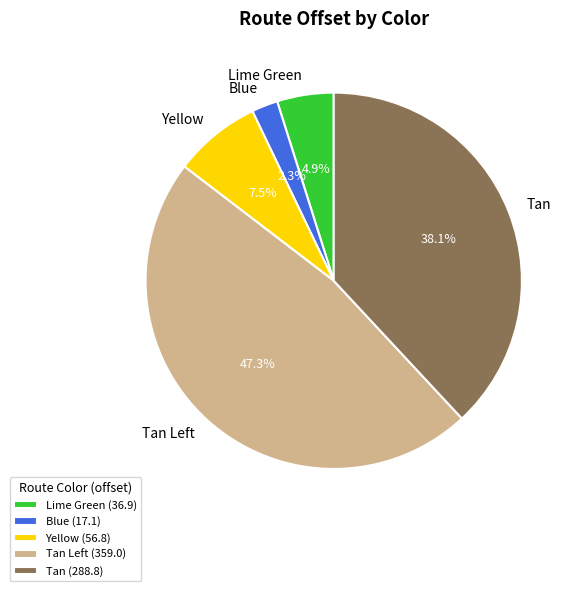

Approximately how many times larger is the value at Yellow compared to Blue?

3.3